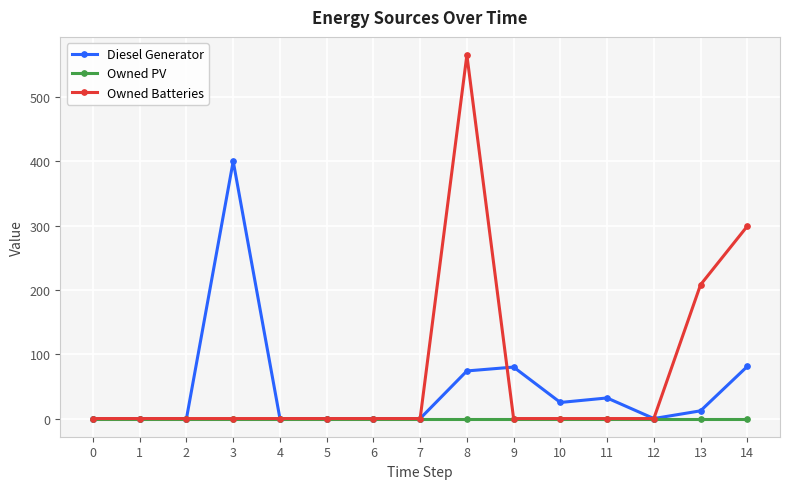

At 13, list the series in order from smallest to largest.

Owned PV, Diesel Generator, Owned Batteries